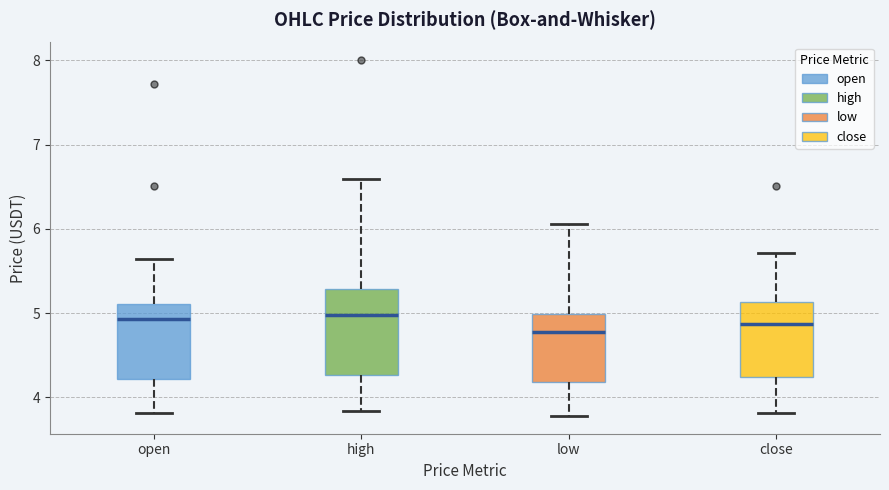

Reading left to right, read every box against the y-axis: the position of its median line, the range the box covers, and the ends of its whiskers. The values are not printed on the chart, so give them approximately, as read against the axis.

open: median 4.9, box 4.2 to 5.1, whiskers 3.8 to 5.6
high: median 5.0, box 4.3 to 5.3, whiskers 3.8 to 6.6
low: median 4.8, box 4.2 to 5.0, whiskers 3.8 to 6.1
close: median 4.9, box 4.2 to 5.1, whiskers 3.8 to 5.7